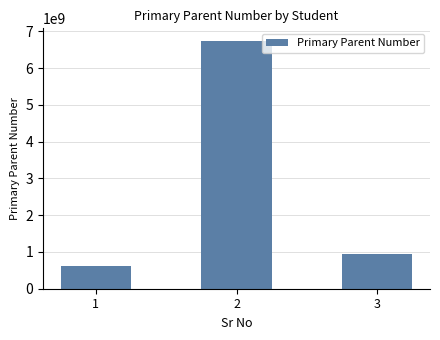

What is the value of the 1st bar from the left?

627432776